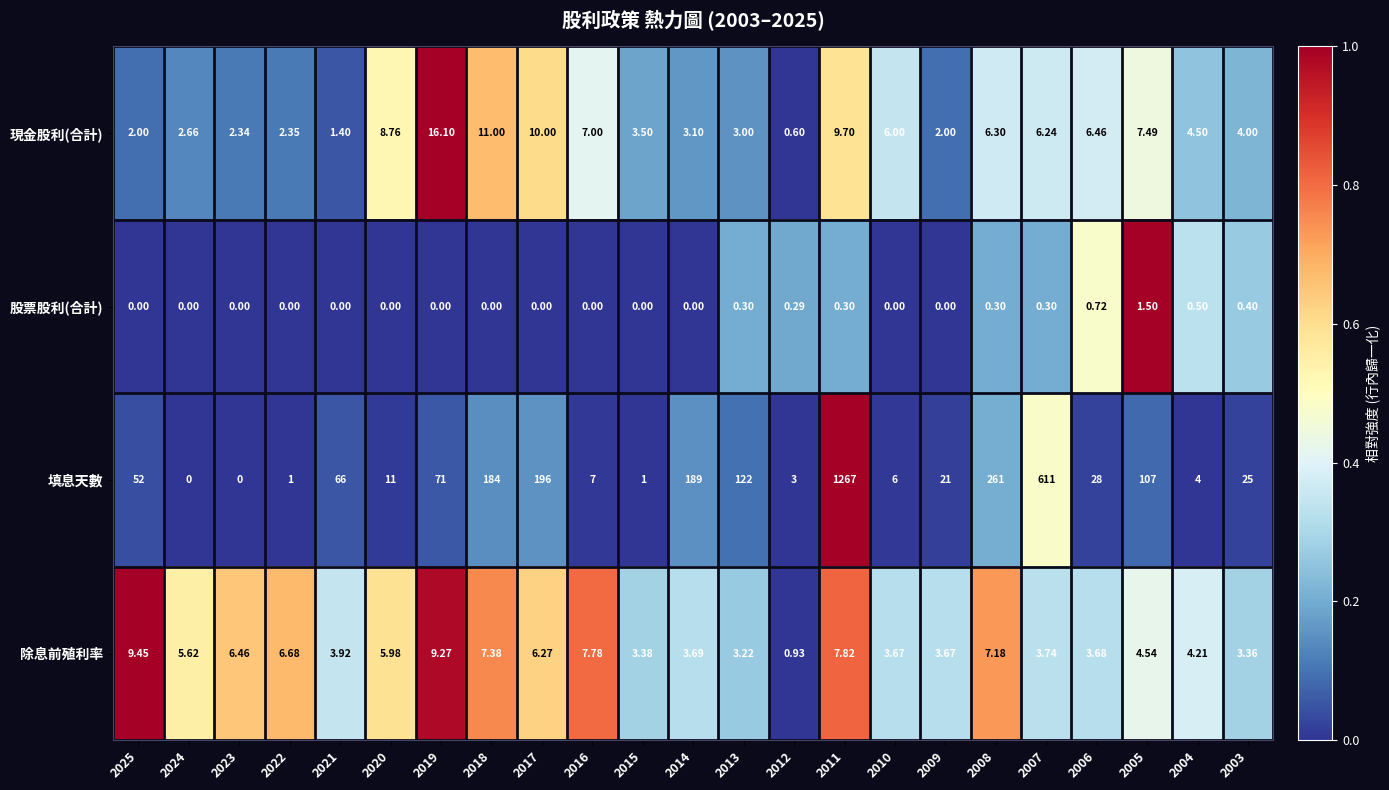

Between 2023 and 2013, which series saw the biggest shift?

填息天數